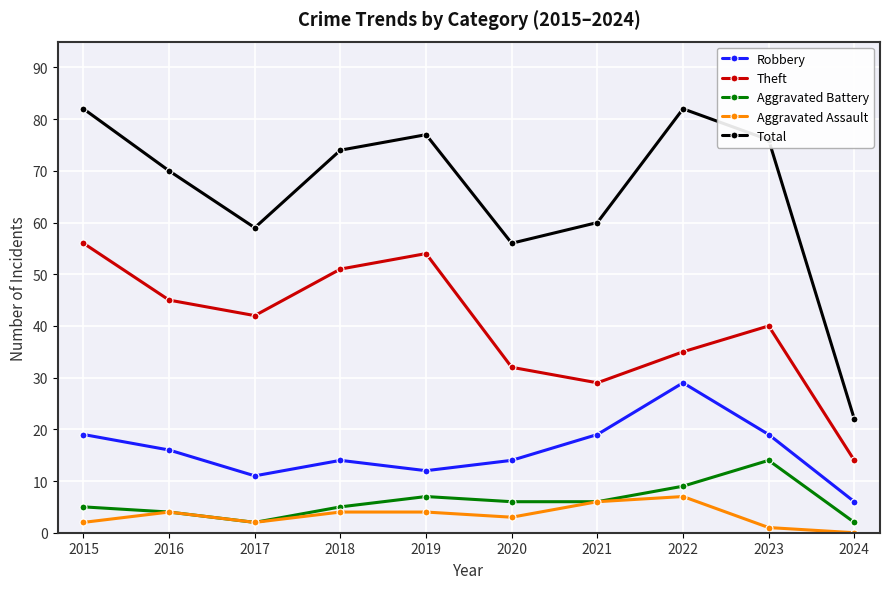

Where is the first local minimum for Theft?

2017